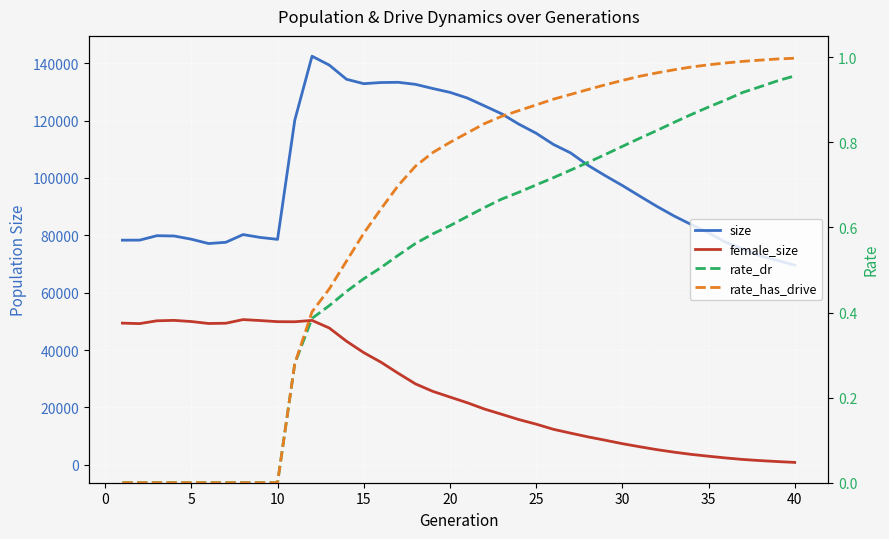

True or false: female_size has a value of 77401.6 at 11.

False